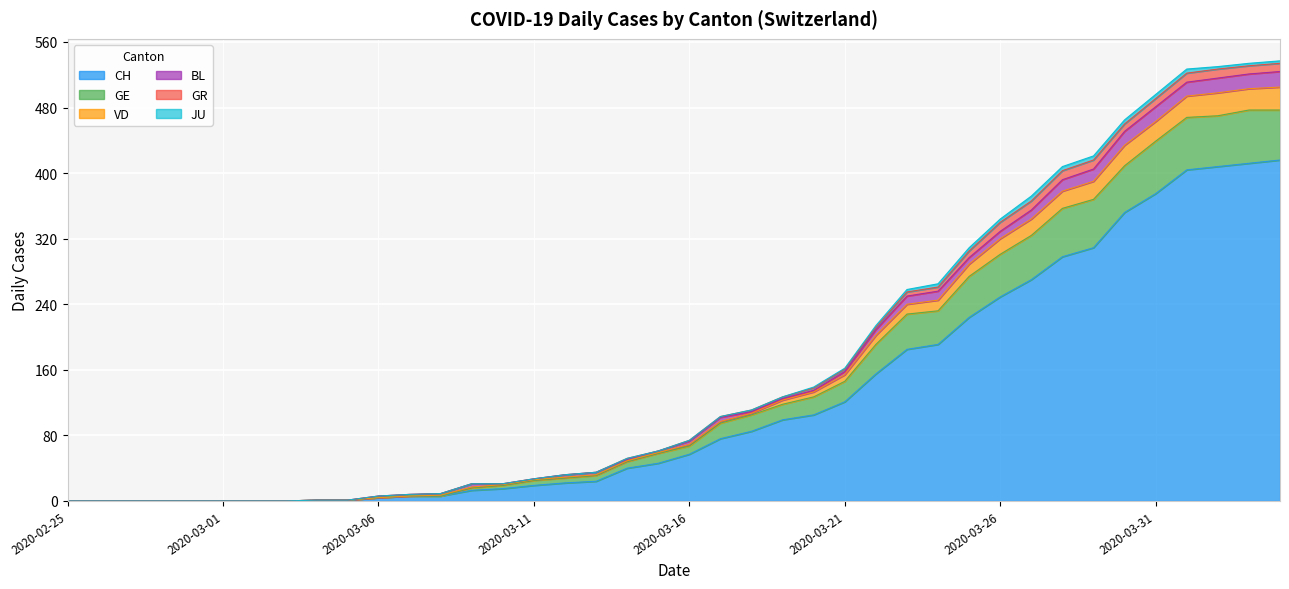

What is the highest value of the CH series?

416